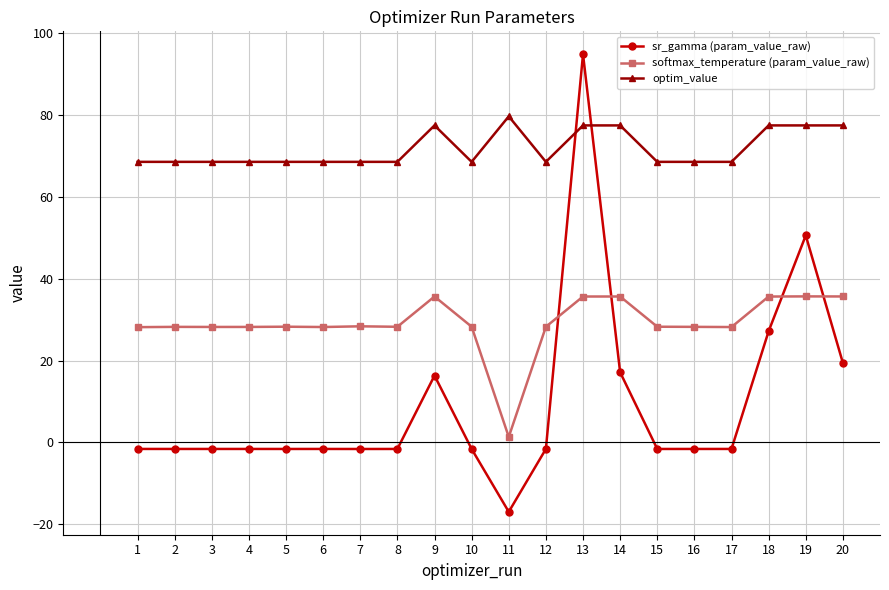

How many intersections are there between sr_gamma (param_value_raw) and optim_value?

2